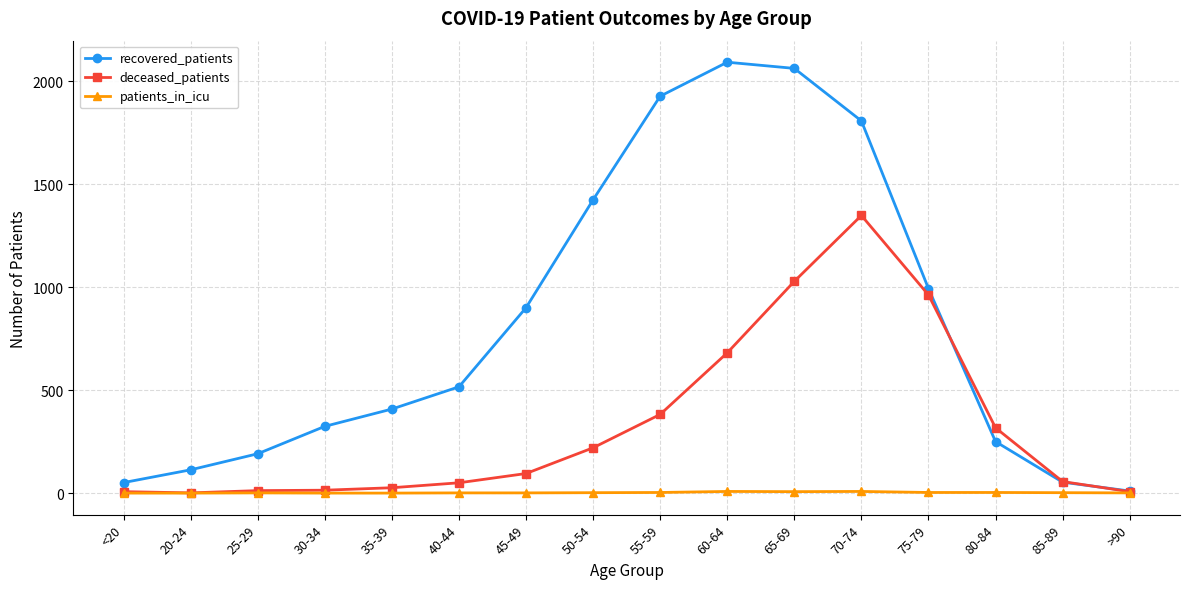

Which series has the largest range (max minus min)?

recovered_patients